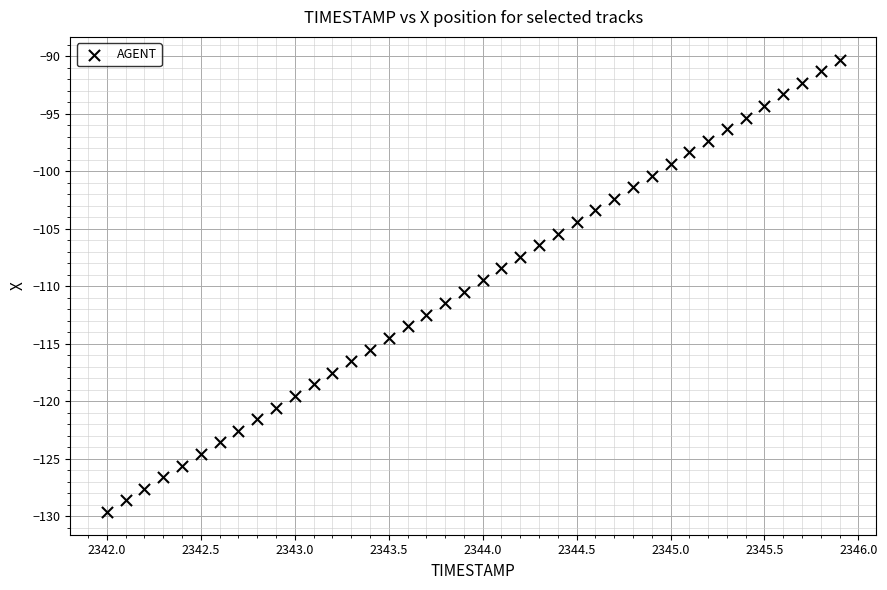

What is the range of Y values (max minus min)?

39.4